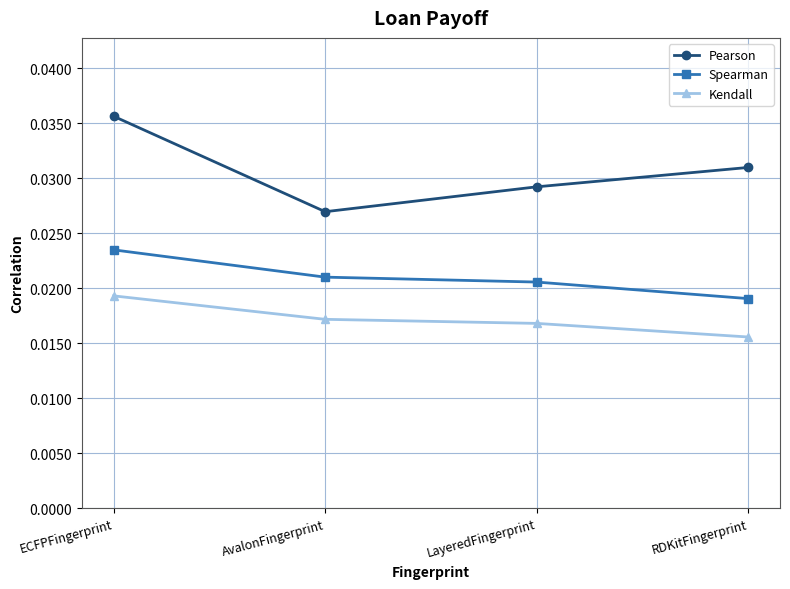

True or false: Pearson and Kendall intersect in this chart.

False